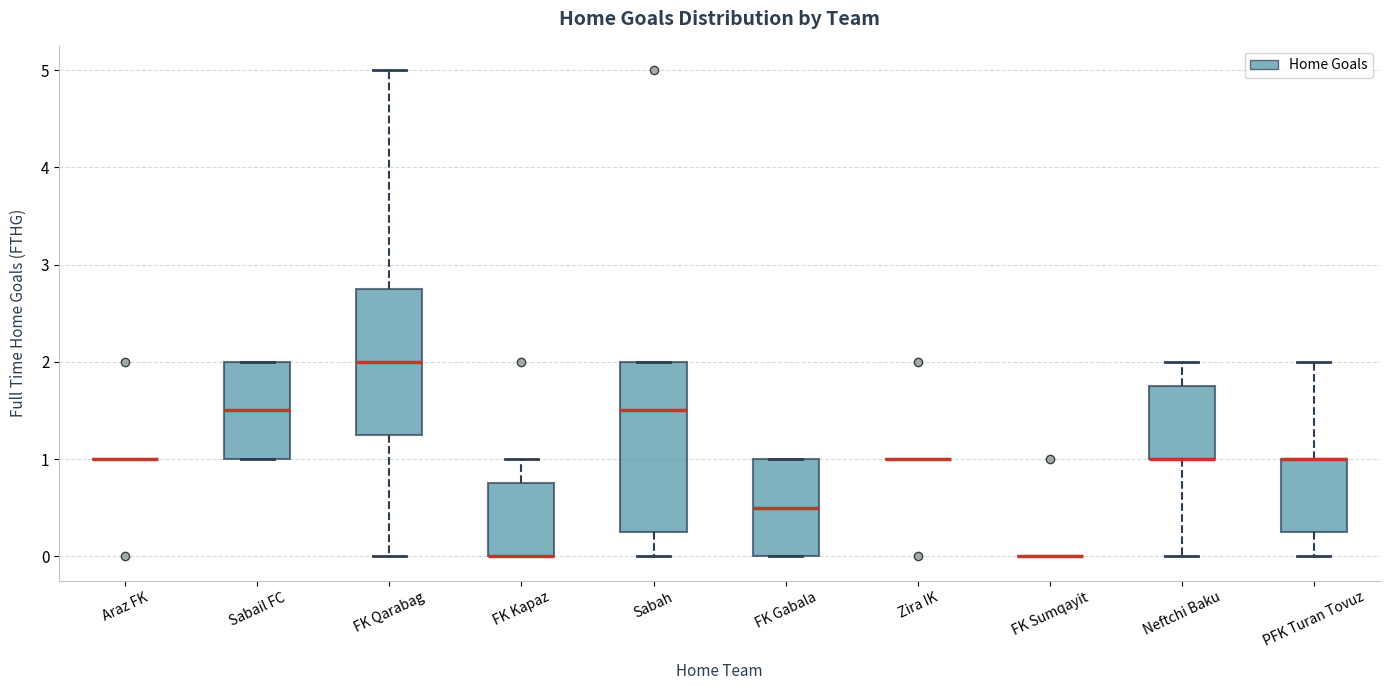

Which box is the tallest, from its lower edge to its upper edge?

Sabah